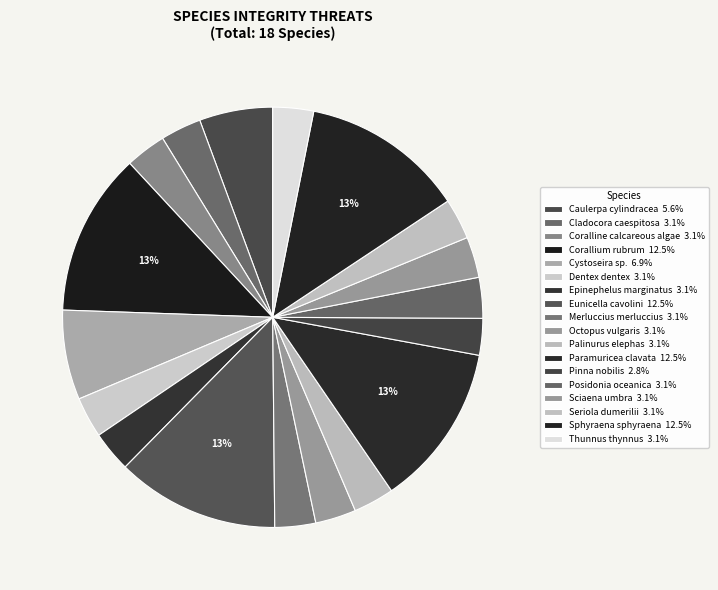

Count the number of slices in the pie.

18